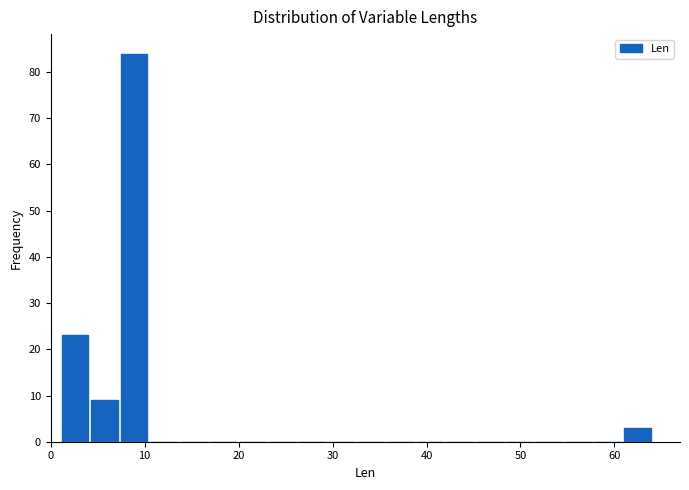

Around what value on the x-axis is the tallest bar? Give the approximate position of its centre, as read against the axis.

9